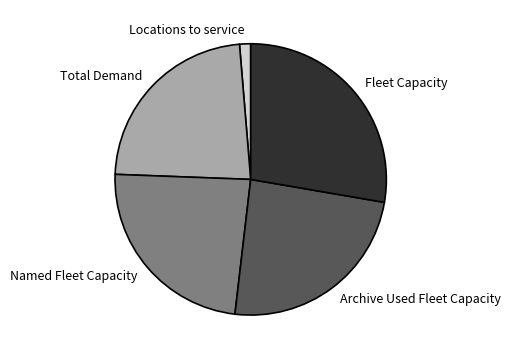

What is the ratio of the value at Total Demand to the value at Fleet Capacity?

0.8